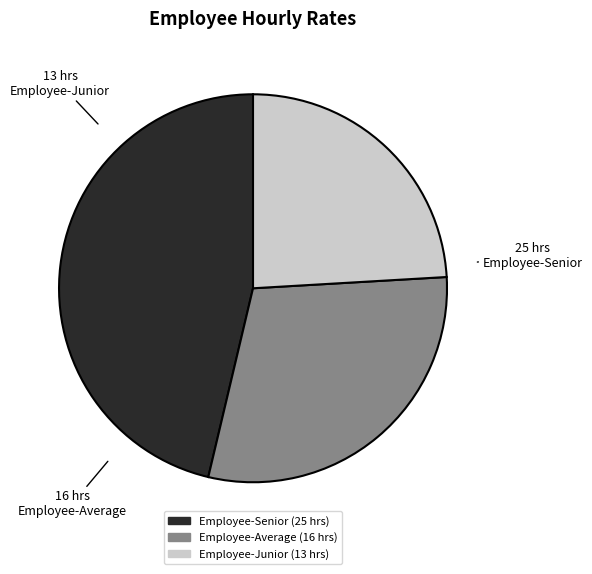

Which category has the biggest portion of the pie?

Employee-Senior